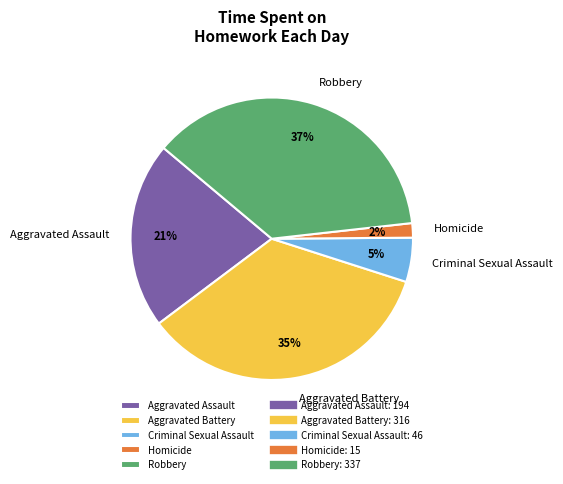

Do Aggravated Assault and Homicide together represent more than half of the pie?

No